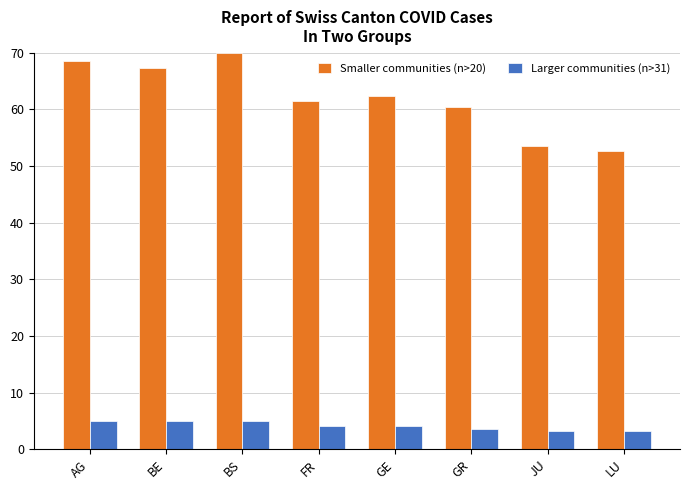

What is the value of the Smaller communities (n>20) bar at the 1st from the left?

68.6